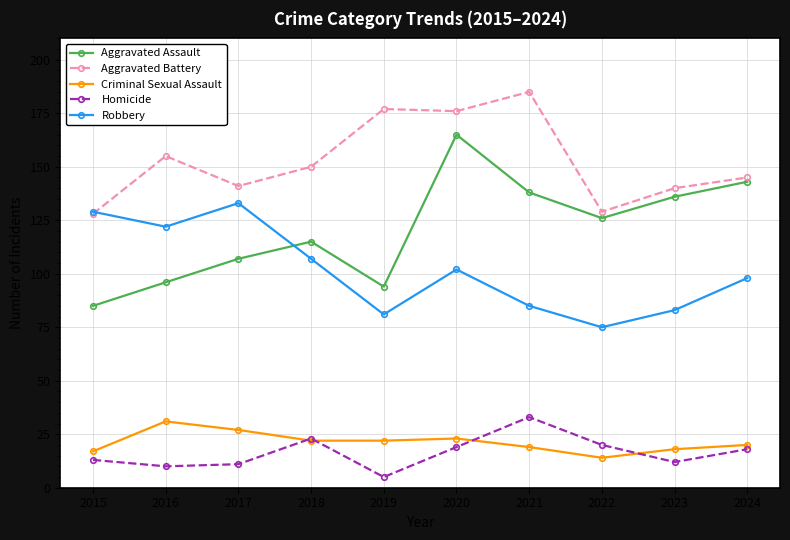

Reading right to left, what are all the values shown in this chart?

Aggravated Assault: 2024=143	2023=136	2022=126	2021=138	2020=165	2019=94	2018=115	2017=107	2016=96	2015=85
Aggravated Battery: 2024=145	2023=140	2022=129	2021=185	2020=176	2019=177	2018=150	2017=141	2016=155	2015=128
Criminal Sexual Assault: 2024=20	2023=18	2022=14	2021=19	2020=23	2019=22	2018=22	2017=27	2016=31	2015=17
Homicide: 2024=18	2023=12	2022=20	2021=33	2020=19	2019=5	2018=23	2017=11	2016=10	2015=13
Robbery: 2024=98	2023=83	2022=75	2021=85	2020=102	2019=81	2018=107	2017=133	2016=122	2015=129